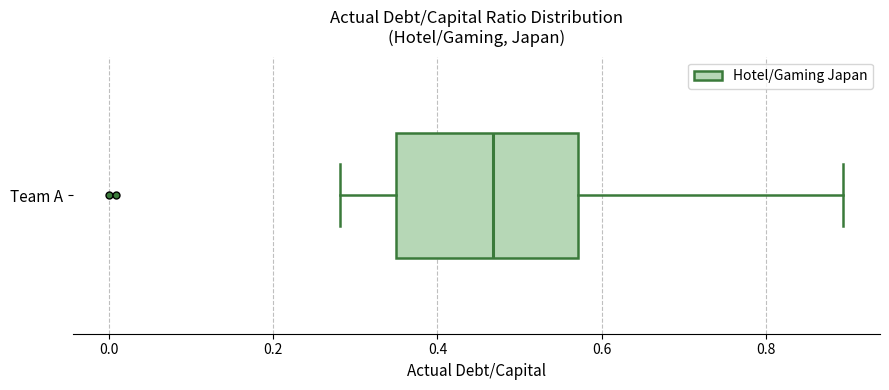

Read this box plot against the x-axis: the position of the median line, the range covered by the box, and the ends of both whiskers. The values are not printed on the chart, so give them approximately, as read against the axis.

median 0.46, box 0.34 to 0.58, whiskers 0.28 to 0.90